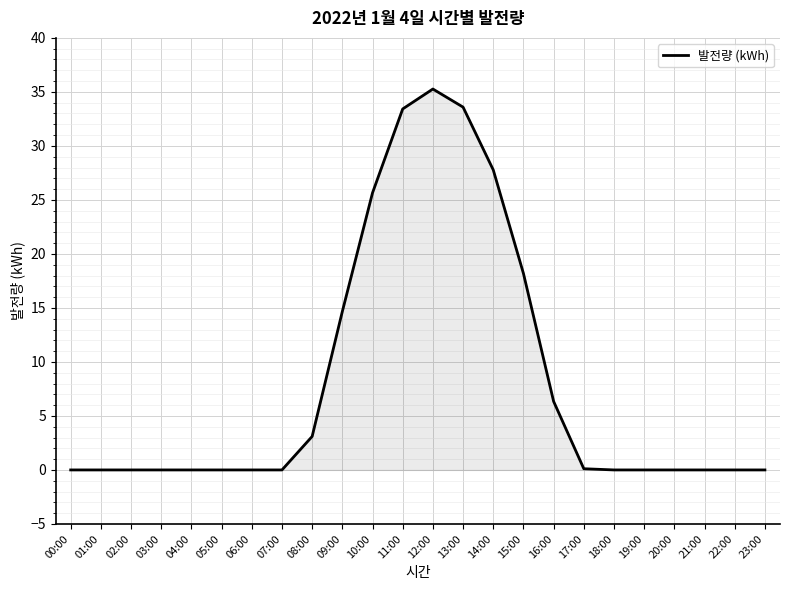

What value does the data have at 08:00?

3.1